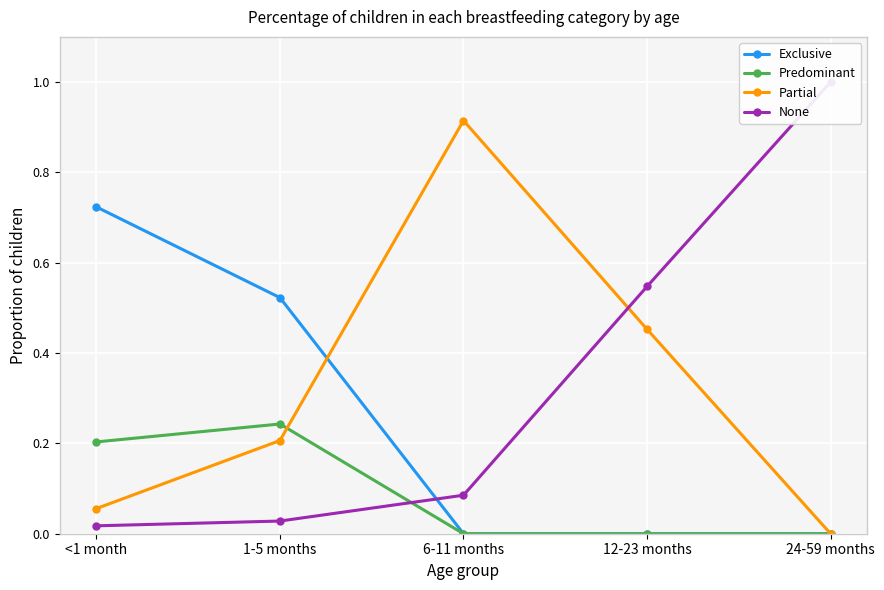

Between 24-59 months and 1-5 months, which is larger?

1-5 months